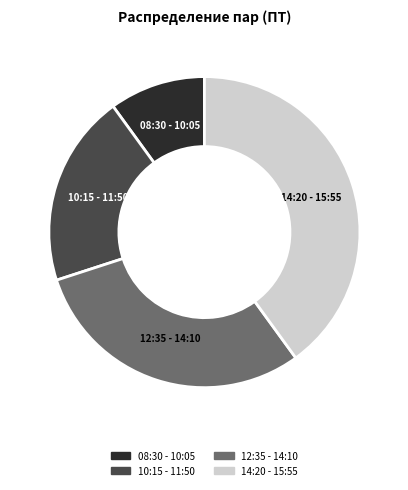

Does any single category account for the majority?

No